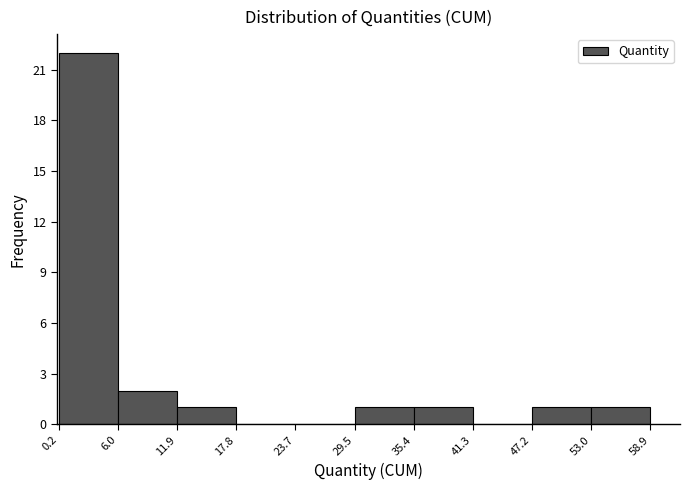

Reading left to right, list every bar in this chart as the range it spans on the x-axis followed by its height. The values are not printed on the chart, so give them approximately, as read against the axis.

0.2 to 6.0: 22
6.0 to 11.9: 2
11.9 to 17.8: 1
17.8 to 23.7: 0
23.7 to 29.5: 0
29.5 to 35.4: 1
35.4 to 41.3: 1
41.3 to 47.2: 0
47.2 to 53.0: 1
53.0 to 58.9: 1